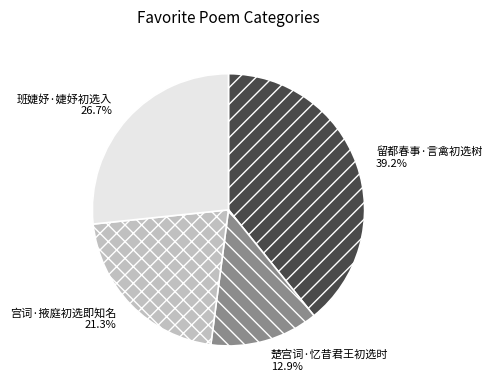

Is 留都春事·言禽初选树 the majority of the pie?

No